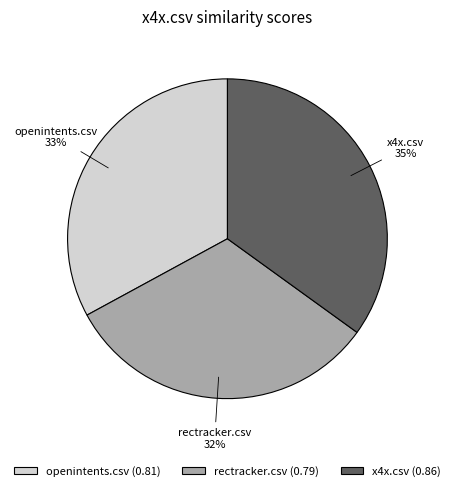

True or false: openintents.csv accounts for 33% of the total.

True